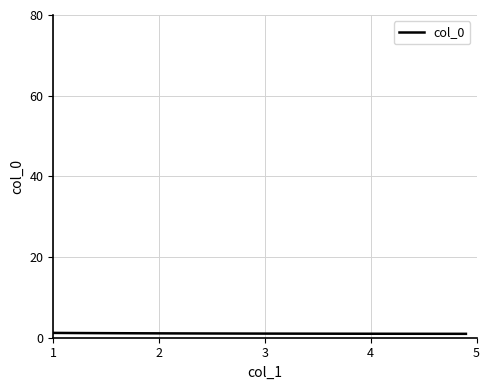

True or false: the data has more than 0 interior local peaks.

False